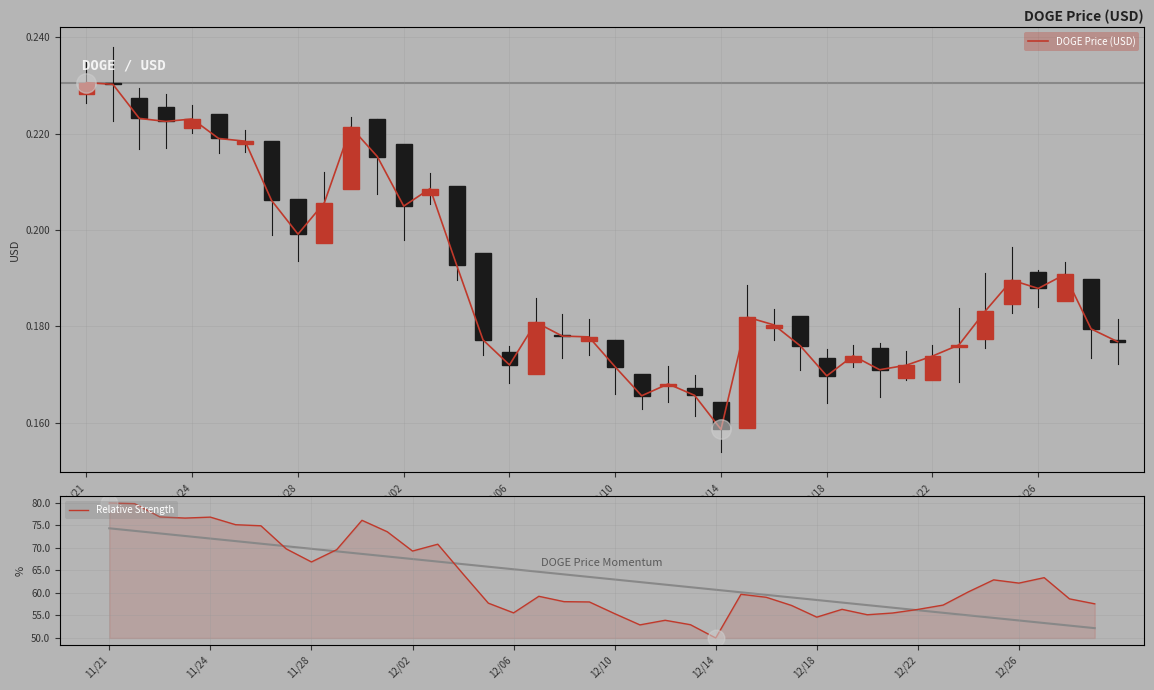

What is the value of the Relative Strength point at the 21st from the left?

55.4